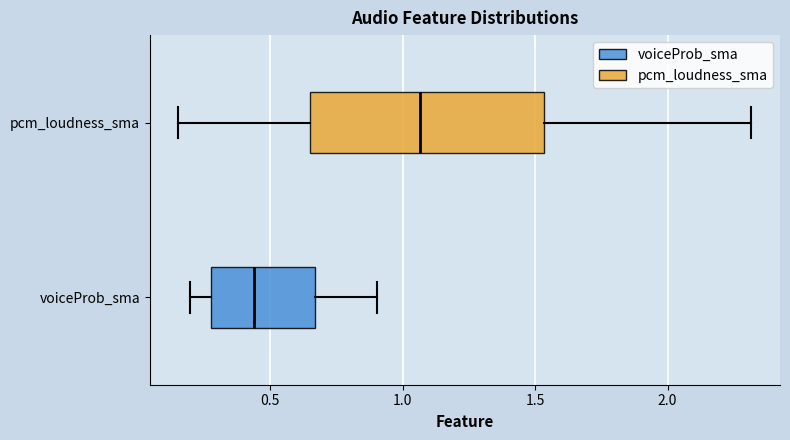

Reading bottom to top, transcribe this box plot: for each box, give where its median line is, the range the box spans, and where its two whiskers end, as read against the x-axis. The values are not printed on the chart, so give them approximately, as read against the axis.

voiceProb_sma: median 0.45, box 0.25 to 0.65, whiskers 0.20 to 0.90
pcm_loudness_sma: median 1.05, box 0.65 to 1.55, whiskers 0.15 to 2.30